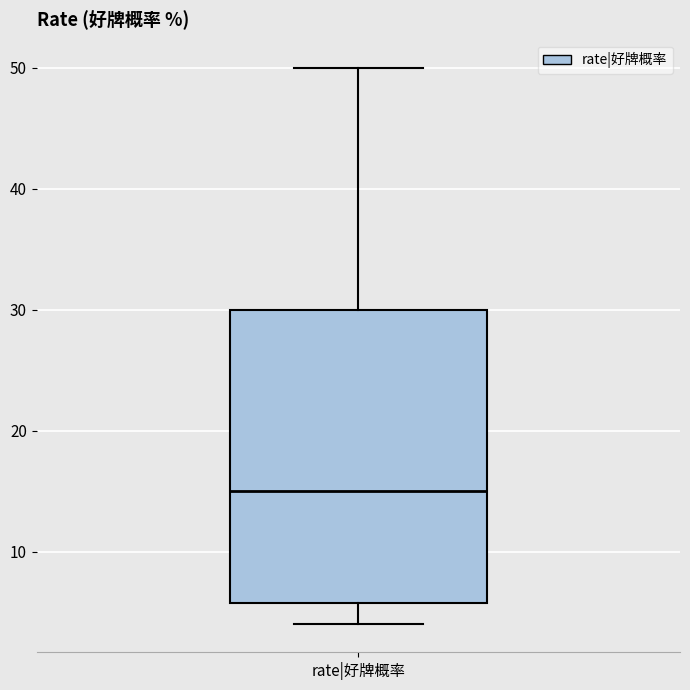

Read this box plot against the y-axis: the position of the median line, the range covered by the box, and the ends of both whiskers. The values are not printed on the chart, so give them approximately, as read against the axis.

median 15, box 6 to 30, whiskers 4 to 50